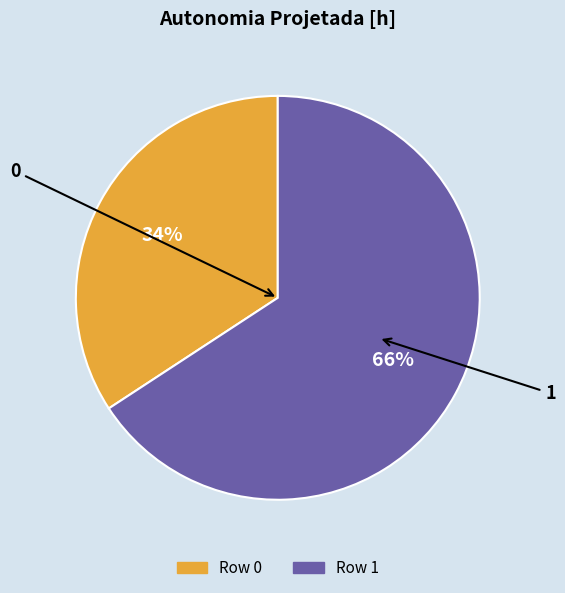

To the nearest percent, what is the average slice percentage?

50%